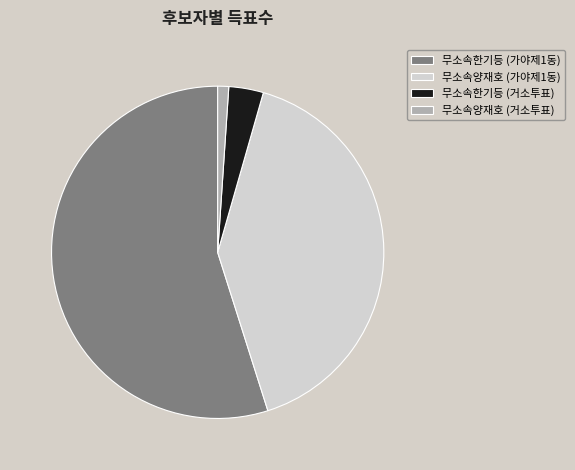

Is the sum of 무소속양재호 (거소투표) and 무소속한기등 (거소투표) greater than half?

No